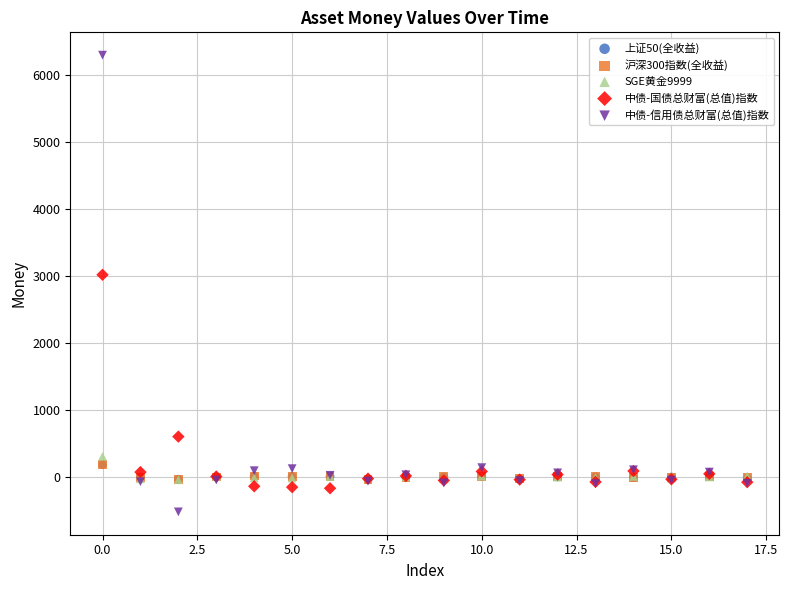

Which series has the largest Y range (max minus min)?

中债-信用债总财富(总值)指数